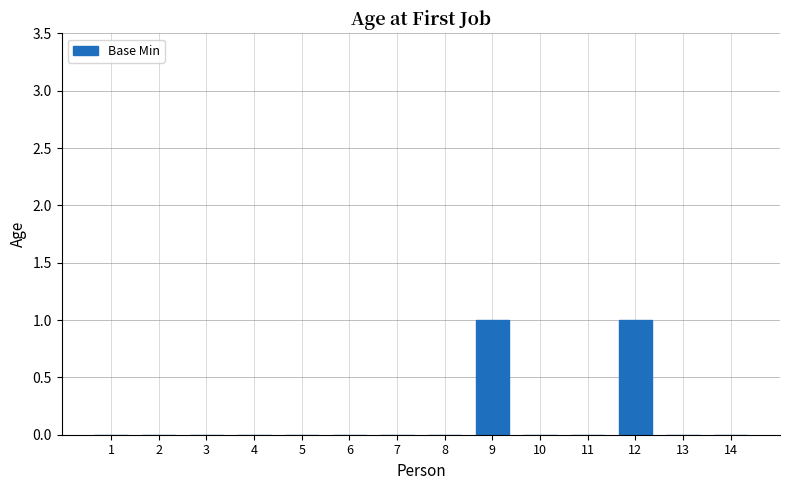

True or false: the data shows 0 at 4.

True